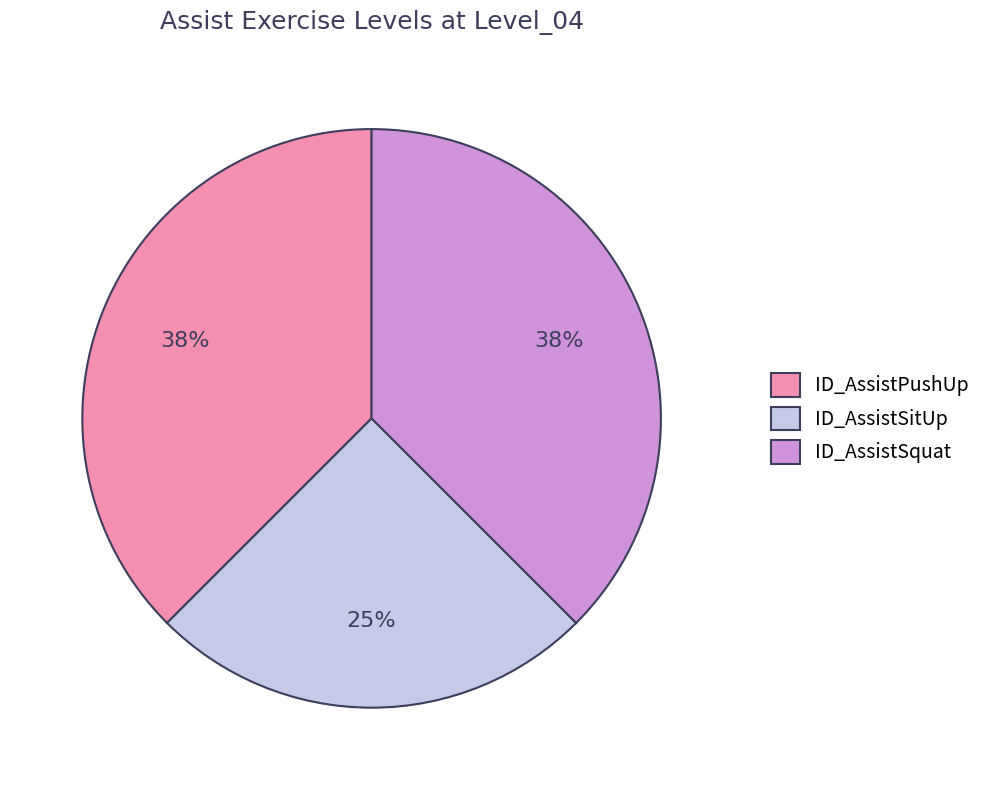

To the nearest percent, what portion does ID_AssistSitUp represent?

25%